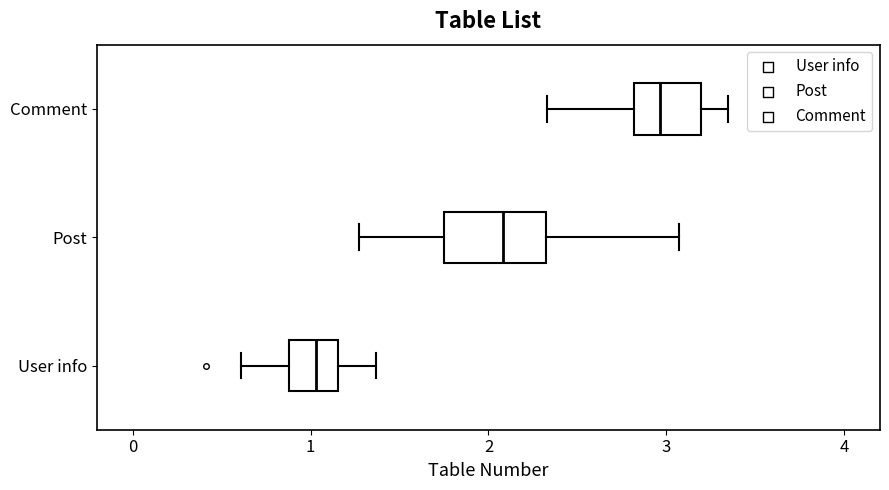

Which box is the widest, from its left edge to its right edge?

Post